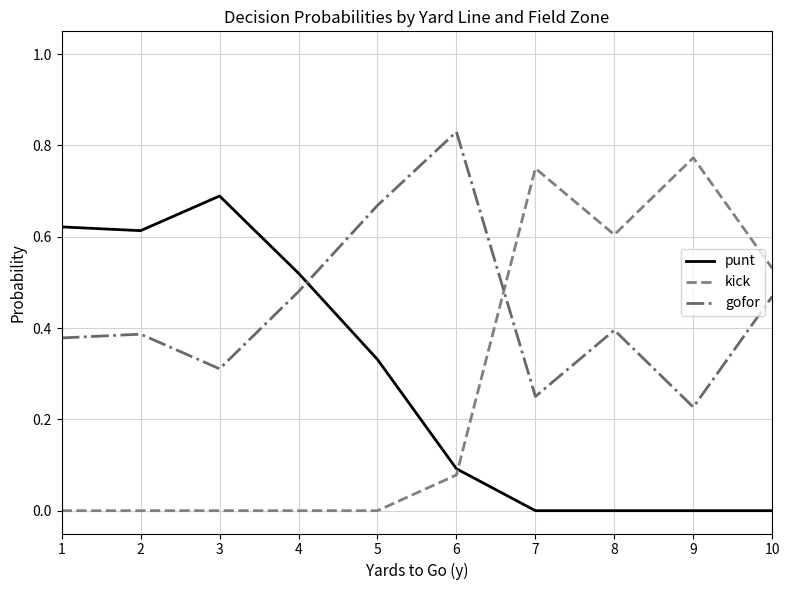

Which series ends up on top after the final intersection of gofor and punt?

gofor